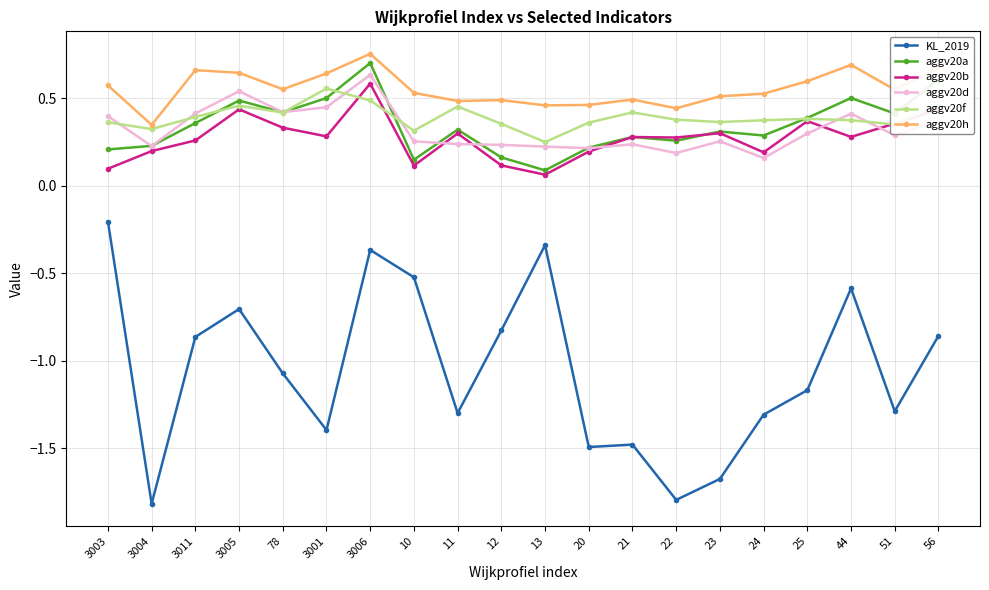

True or false: aggv20b and KL_2019 cross at least once.

False